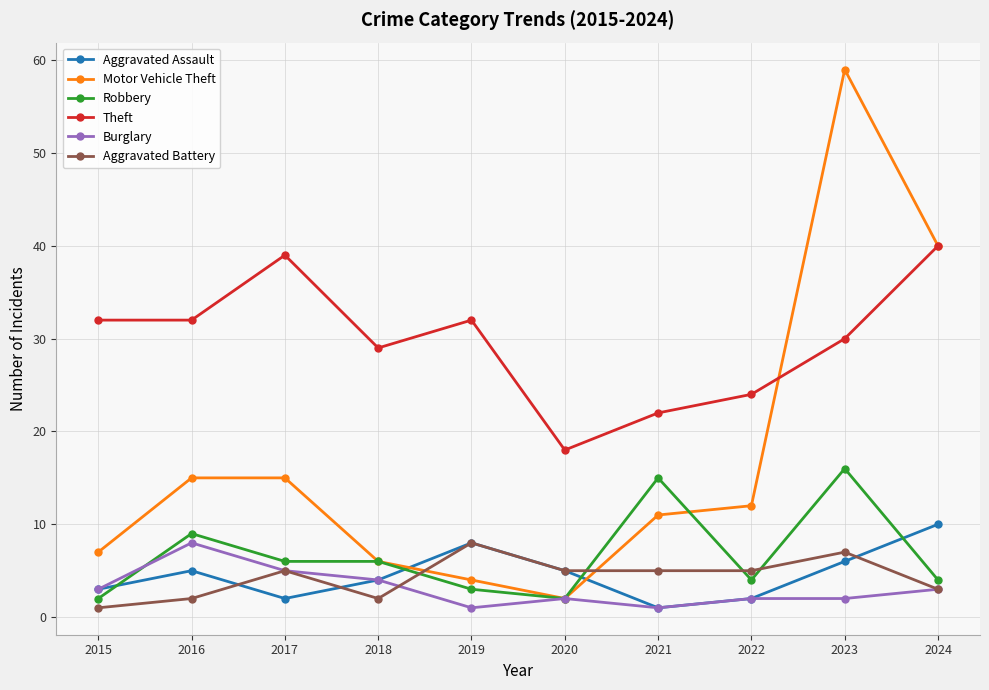

What is the value of the Aggravated Assault point at the 10th from the left?

10